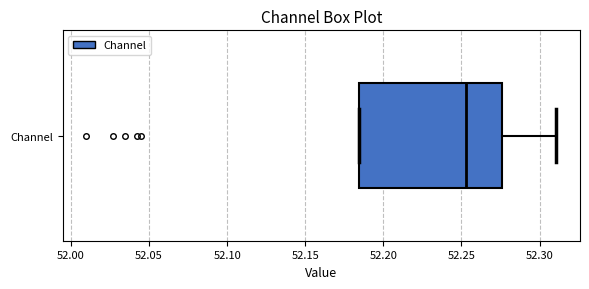

Where does the median line of the box for Channel sit on the x-axis? The values are not printed on the chart, so give them approximately, as read against the axis.

52.255